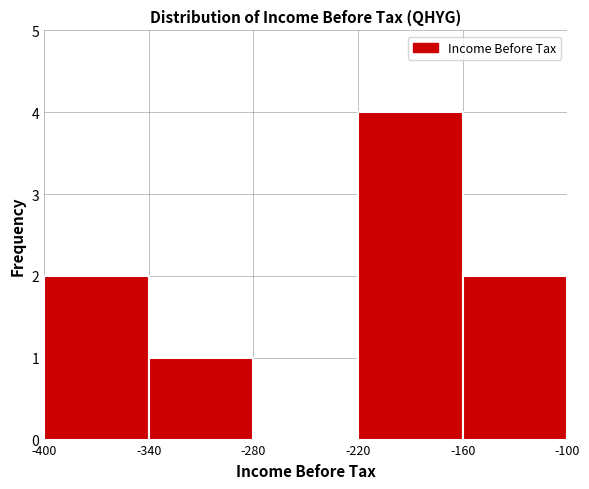

How tall is the bar that spans -160 to -100 on the x-axis? The values are not printed on the chart, so give them approximately, as read against the axis.

2